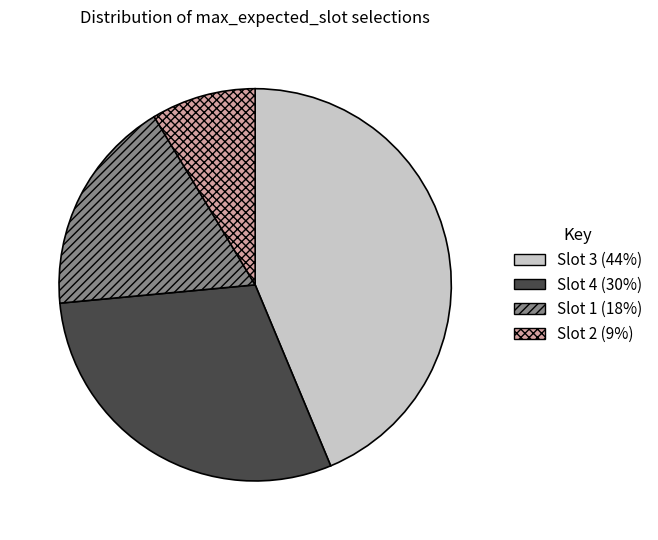

Is Slot 4 the majority of the pie?

No